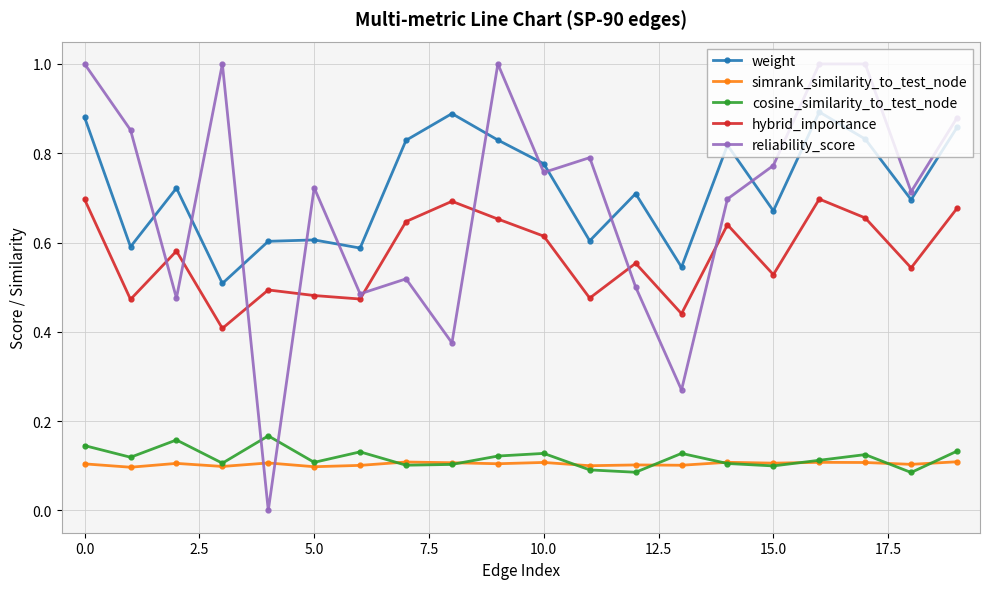

Does the chart have visible grid lines?

Yes